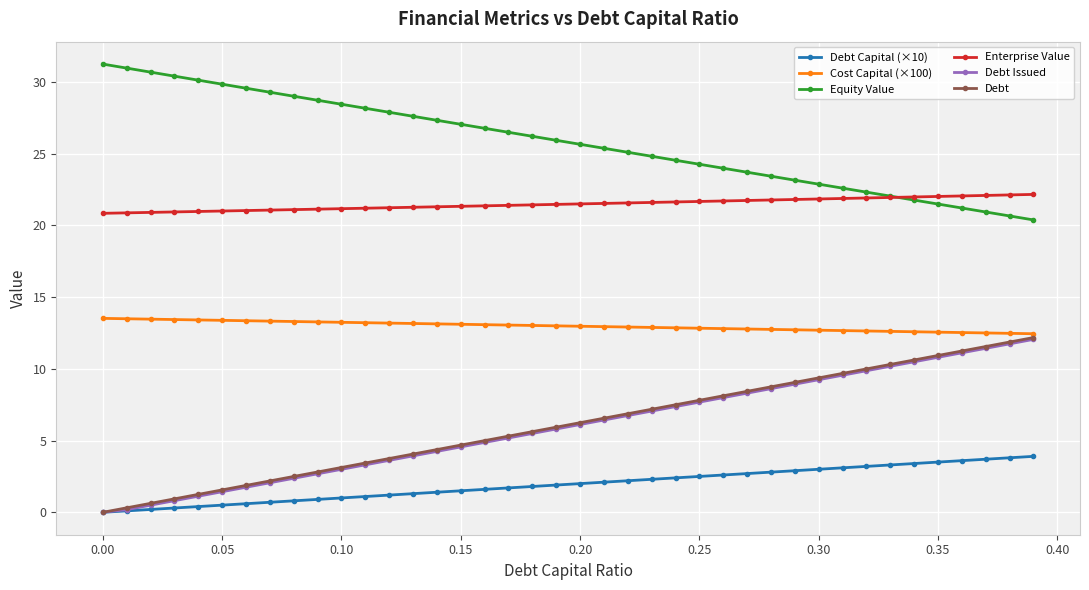

What is the difference between the maximum and second lowest values in the Debt series?

11.9